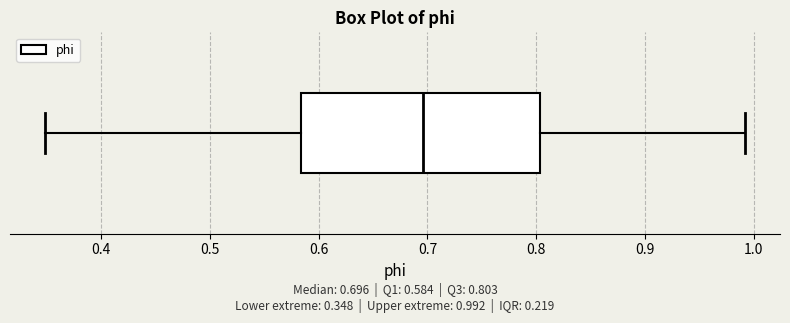

Where is the right edge of the box on the x-axis? The values are not printed on the chart, so give them approximately, as read against the axis.

0.80